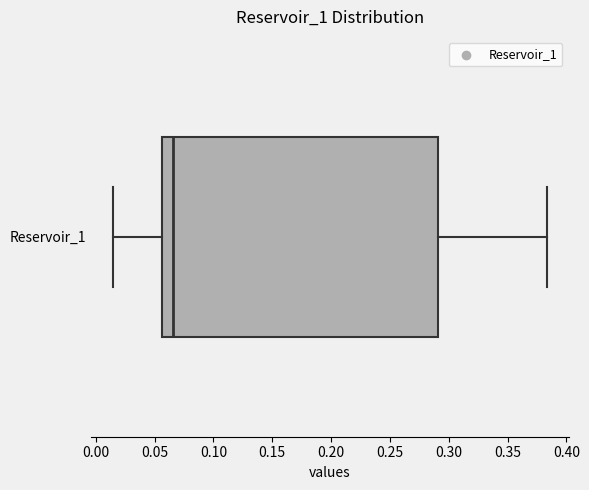

Read this box plot against the x-axis: the position of the median line, the range covered by the box, and the ends of both whiskers. The values are not printed on the chart, so give them approximately, as read against the axis.

median 0.065, box 0.055 to 0.290, whiskers 0.015 to 0.385